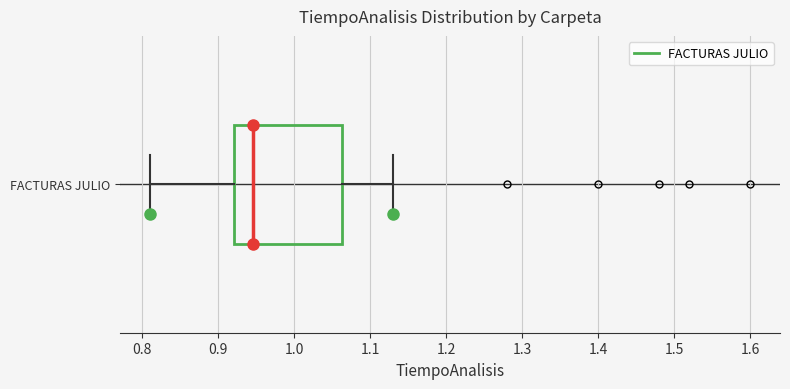

Read this box plot against the x-axis: the position of the median line, the range covered by the box, and the ends of both whiskers. The values are not printed on the chart, so give them approximately, as read against the axis.

median 0.95, box 0.92 to 1.06, whiskers 0.81 to 1.13